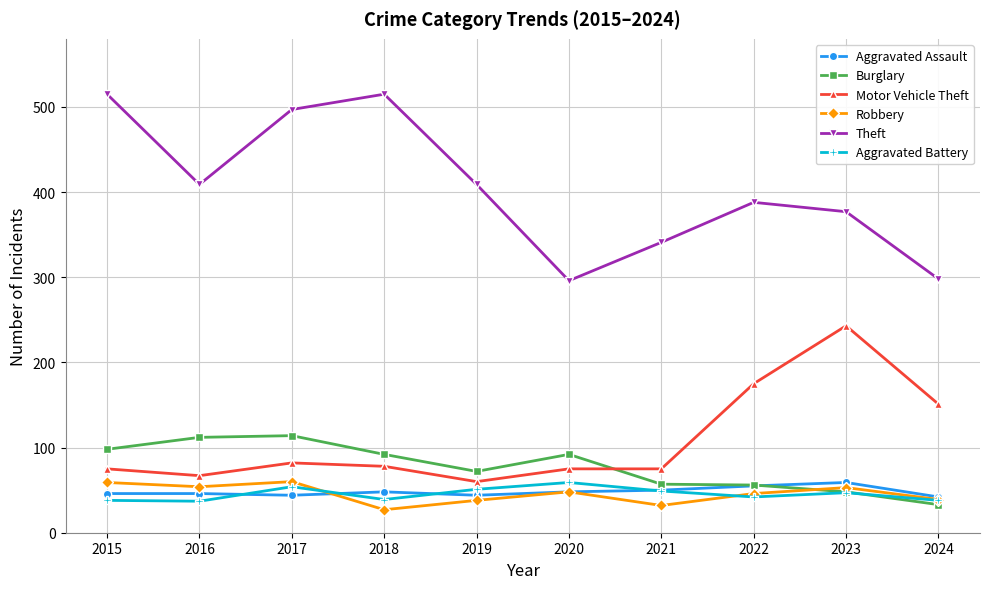

Which series has the widest spread of values?

Theft